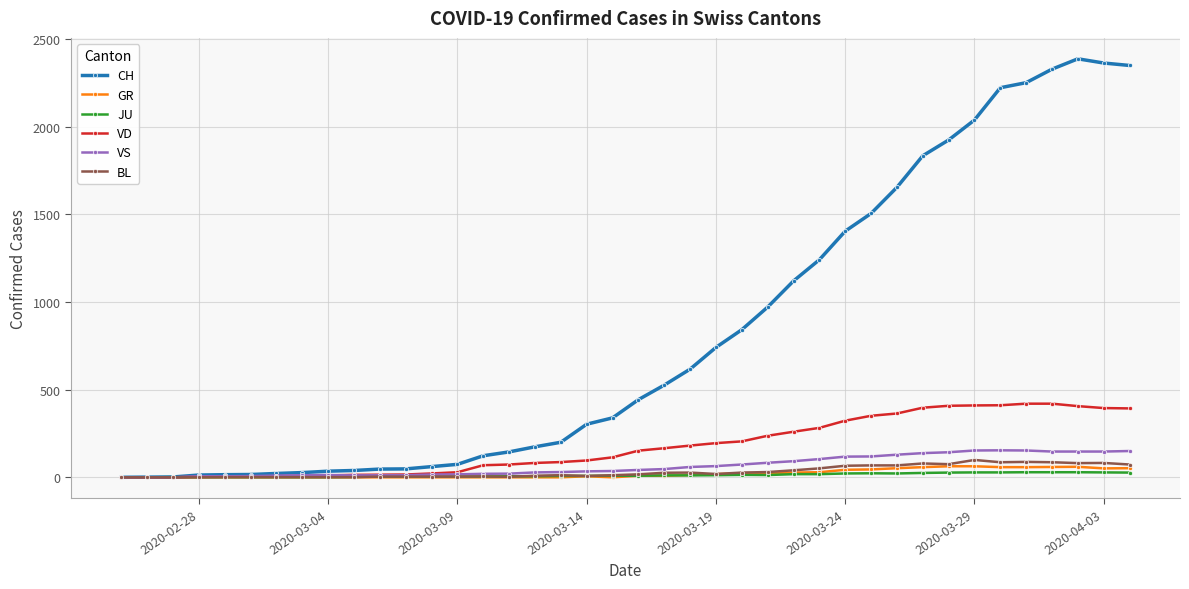

At how many categories does at least one series exceed 920?

15